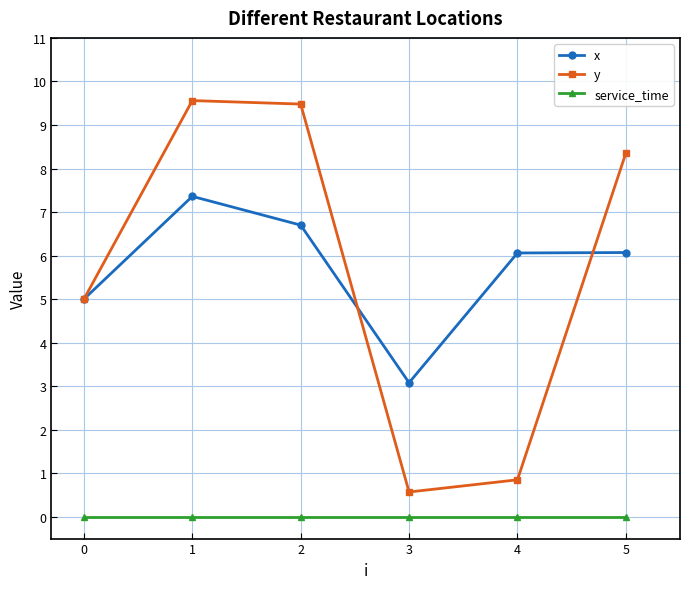

What is the value of the y point at the 4th from the left?

0.6